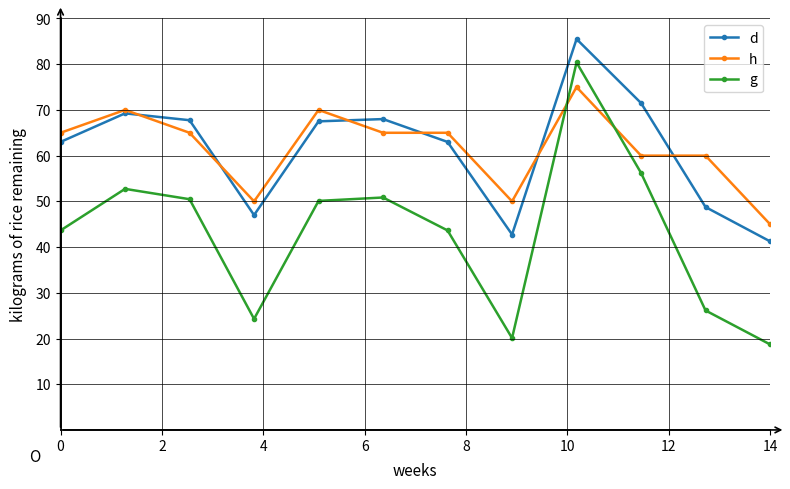

What is the greatest value displayed?

85.5